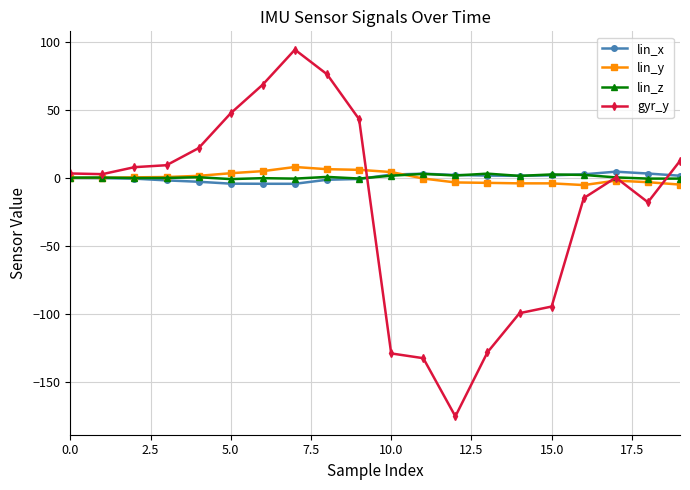

What is the smallest value displayed?

-175.4